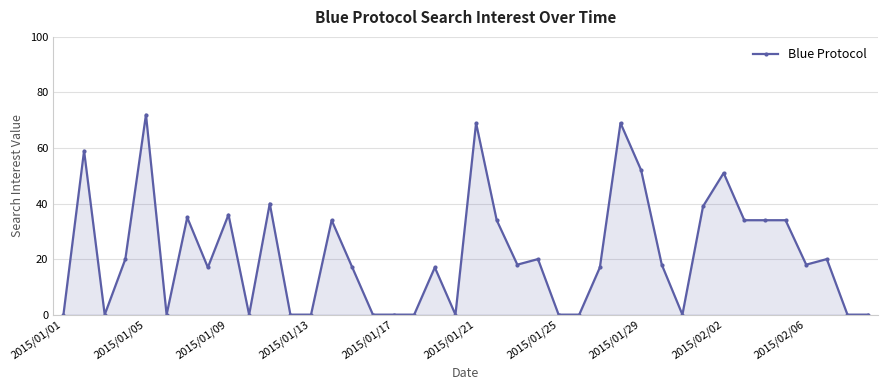

What is the sum of all values?

874